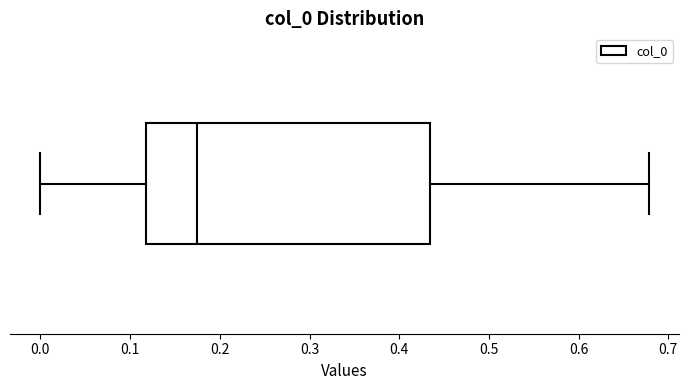

Where is the left edge of the box on the x-axis? The values are not printed on the chart, so give them approximately, as read against the axis.

0.12